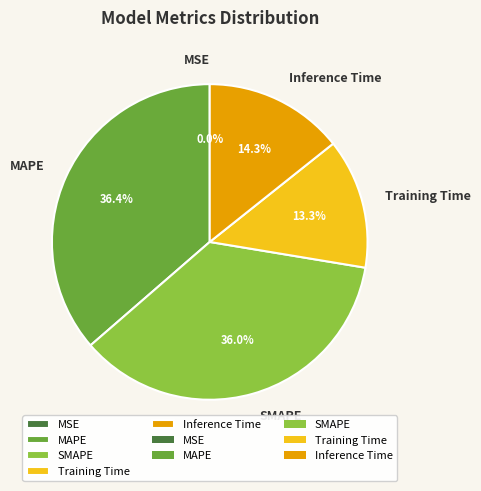

Is there a majority slice in this chart?

No